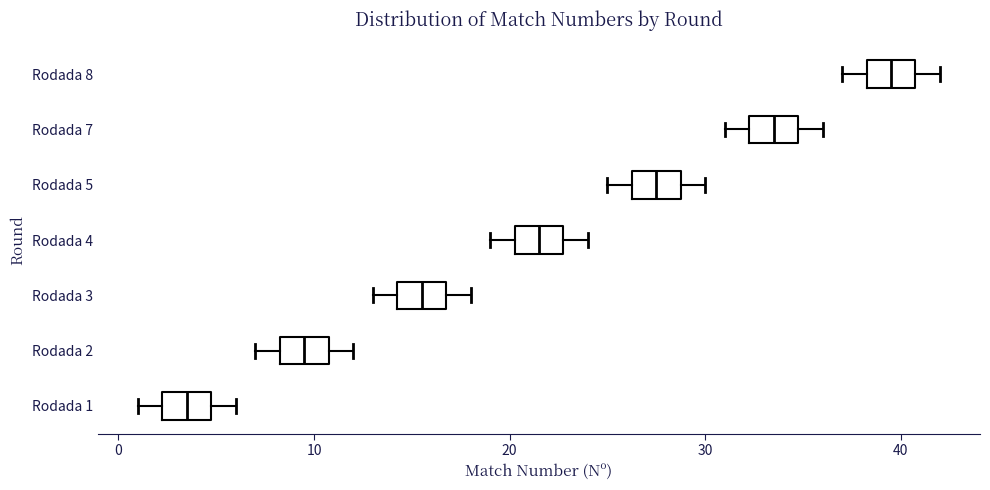

Reading bottom to top, transcribe this box plot: for each box, give where its median line is, the range the box spans, and where its two whiskers end, as read against the x-axis. The values are not printed on the chart, so give them approximately, as read against the axis.

Rodada 1: median 4, box 2 to 5, whiskers 1 to 6
Rodada 2: median 10, box 8 to 11, whiskers 7 to 12
Rodada 3: median 16, box 14 to 17, whiskers 13 to 18
Rodada 4: median 22, box 20 to 23, whiskers 19 to 24
Rodada 5: median 28, box 26 to 29, whiskers 25 to 30
Rodada 7: median 34, box 32 to 35, whiskers 31 to 36
Rodada 8: median 40, box 38 to 41, whiskers 37 to 42